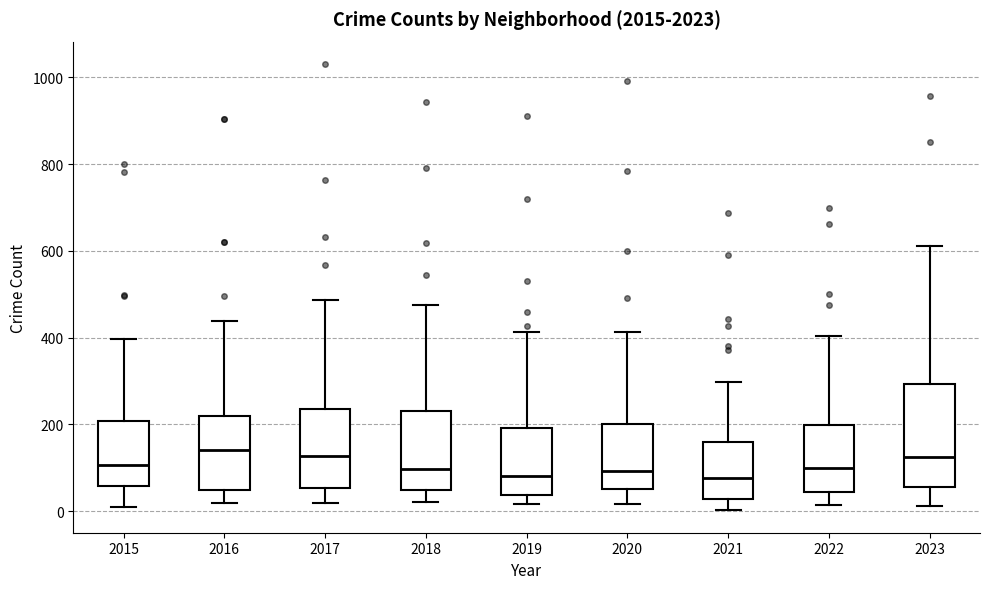

Where is the upper edge of the box at x = 2020 on the y-axis? The values are not printed on the chart, so give them approximately, as read against the axis.

200